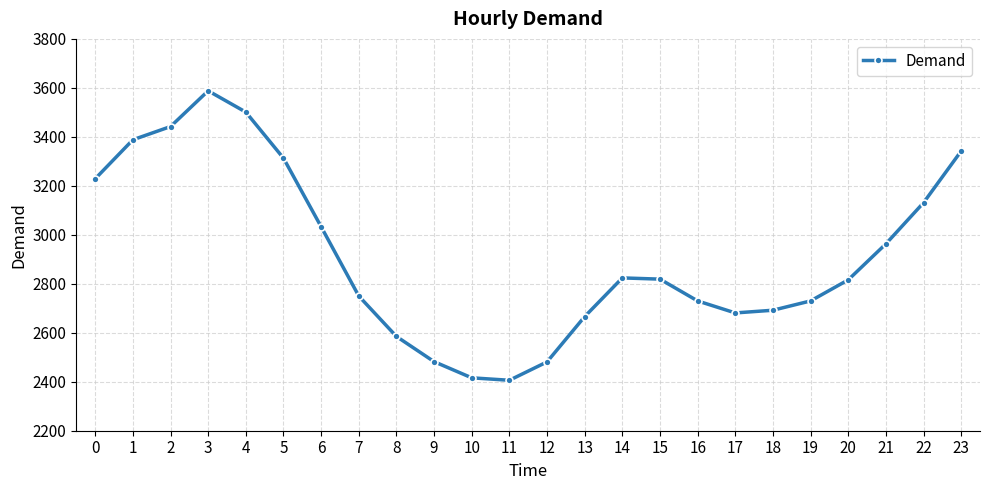

What is the difference between the maximum and minimum values?

1182